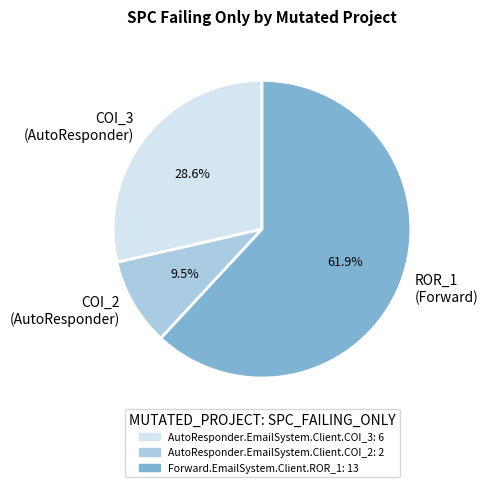

What is the ratio of the value at COI_3 (AutoResponder) to the value at COI_2 (AutoResponder)?

3.0